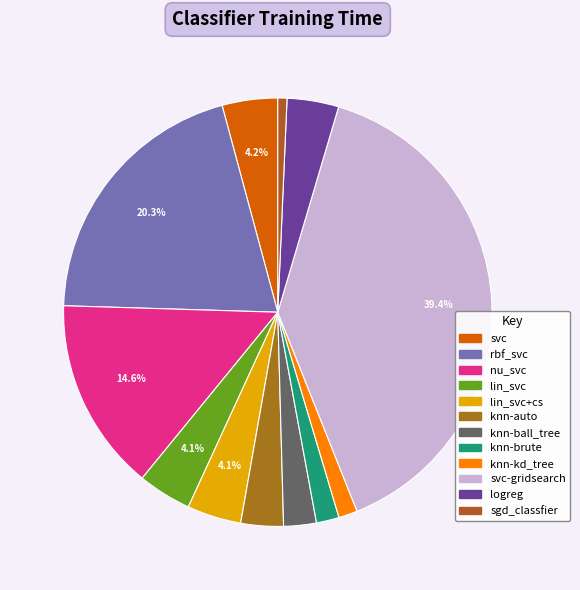

Which category has the biggest portion of the pie?

svc-gridsearch